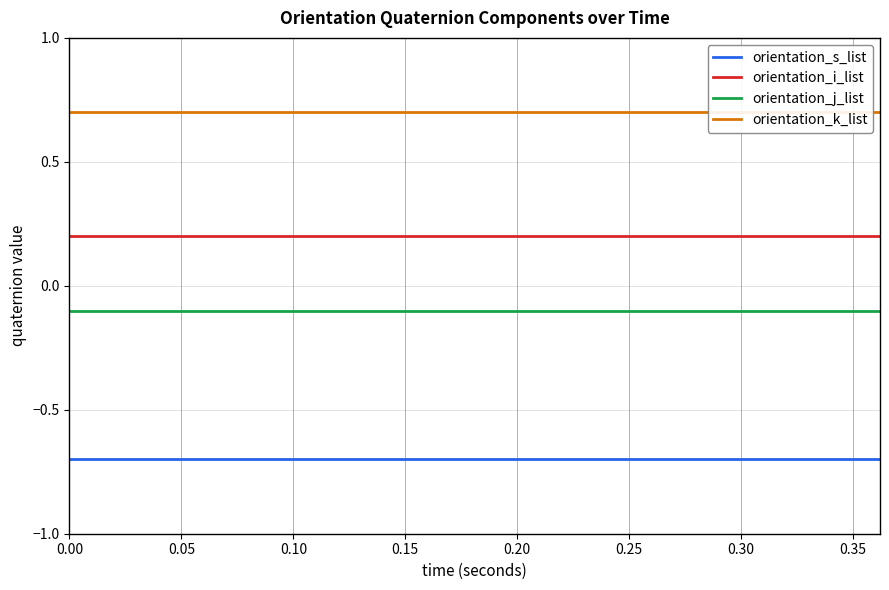

List the series in order of their peak value, highest first.

orientation_k_list, orientation_i_list, orientation_j_list, orientation_s_list